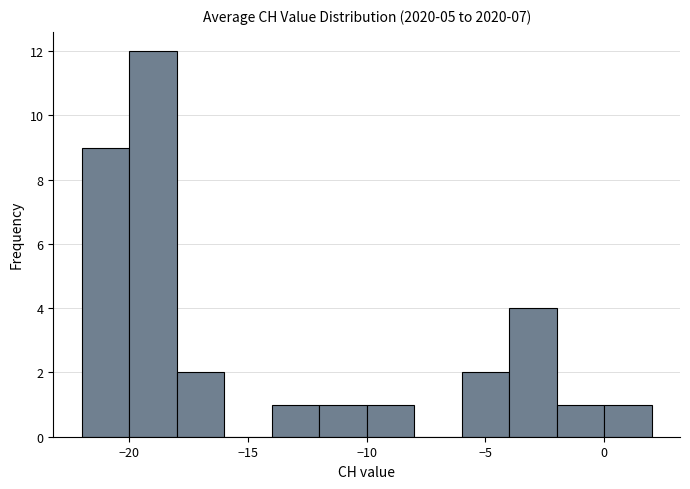

How tall is the bar that spans -4 to -2 on the x-axis? The values are not printed on the chart, so give them approximately, as read against the axis.

4